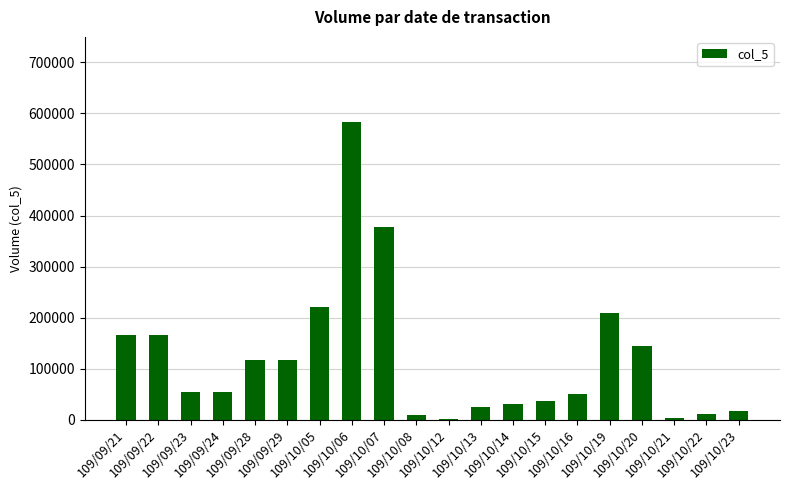

Which has a higher value, 109/10/06 or 109/10/08?

109/10/06